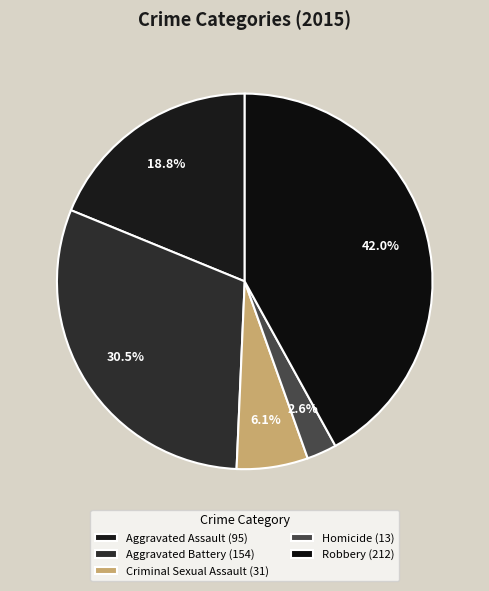

Count the number of slices in the pie.

5